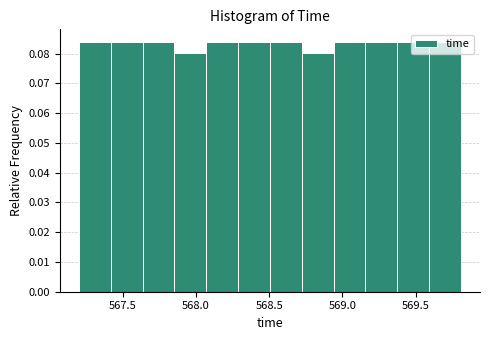

Reading left to right, list every bar in this chart as the range it spans on the x-axis followed by its height. Neither the bar edges nor the heights are printed on the chart, so give them approximately, as read against the axes.

567.20 to 567.40: 0.084
567.40 to 567.65: 0.084
567.65 to 567.85: 0.084
567.85 to 568.05: 0.080
568.05 to 568.30: 0.084
568.30 to 568.50: 0.084
568.50 to 568.70: 0.084
568.70 to 568.95: 0.080
568.95 to 569.15: 0.084
569.15 to 569.40: 0.084
569.40 to 569.60: 0.084
569.60 to 569.80: 0.084